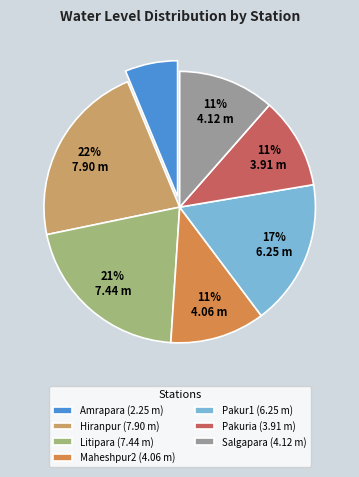

What is the smallest slice in the pie chart?

Amrapara